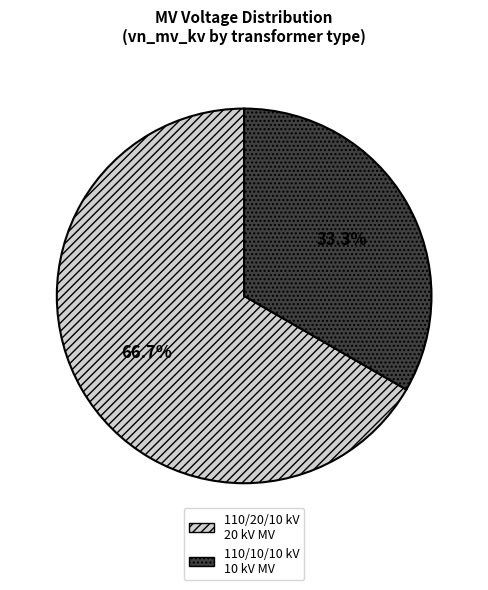

Rank the categories by value from highest to lowest.

110/20/10 kV 20 kV MV, 110/10/10 kV 10 kV MV